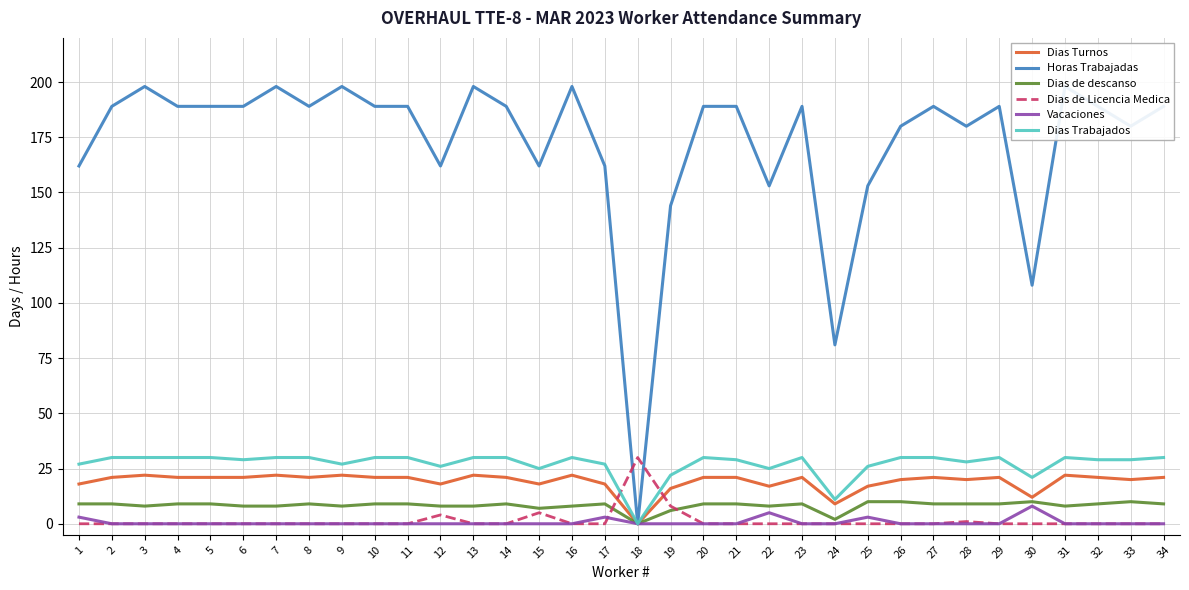

Which label corresponds to the largest value in the chart?

3